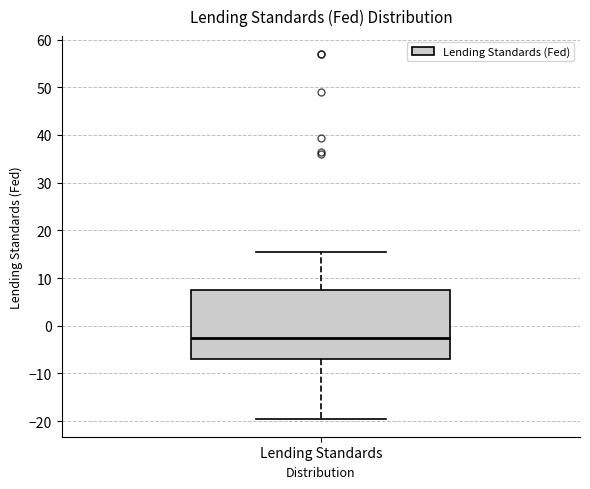

Transcribe this box plot: give where the median line is, the range the box spans, and where the two whiskers end, as read against the y-axis. The values are not printed on the chart, so give them approximately, as read against the axis.

median -3, box -7 to 7, whiskers -19 to 16